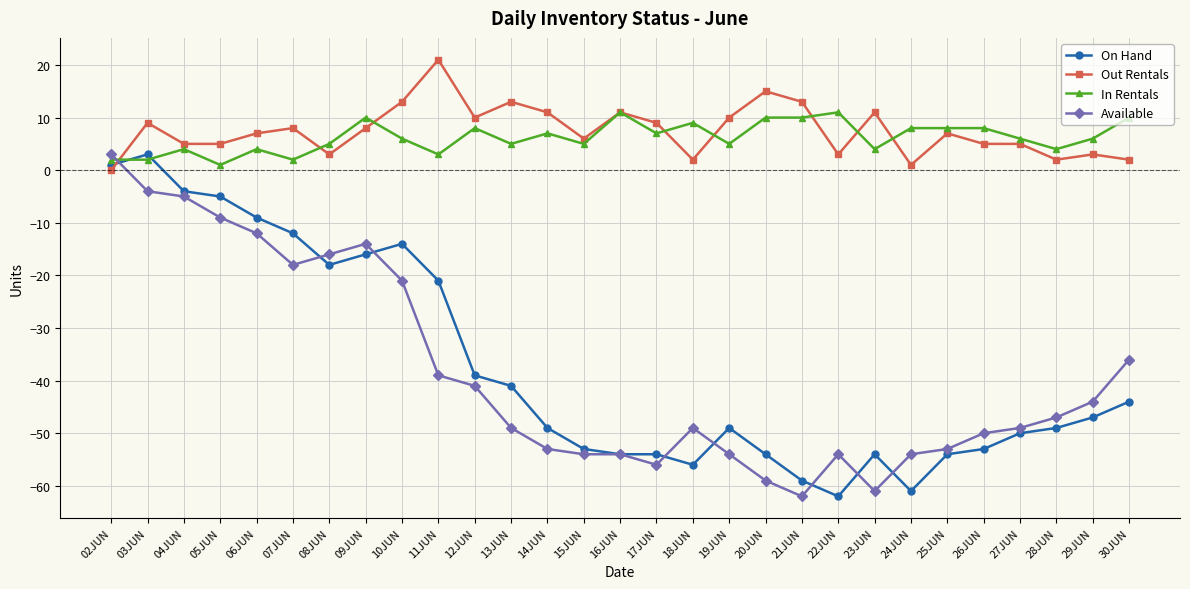

What is the label of the 26th point from the right?

05JUN